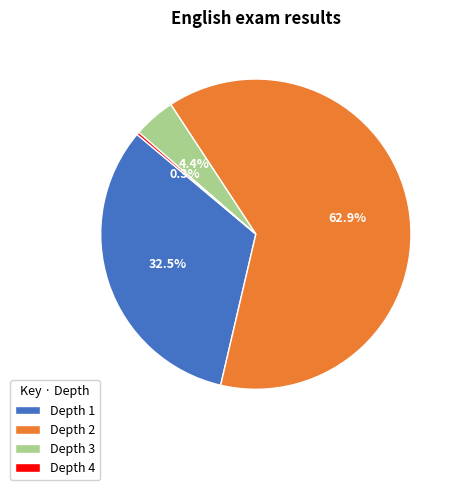

To the nearest percent, what is the difference between the largest and smallest slice percentages?

63%